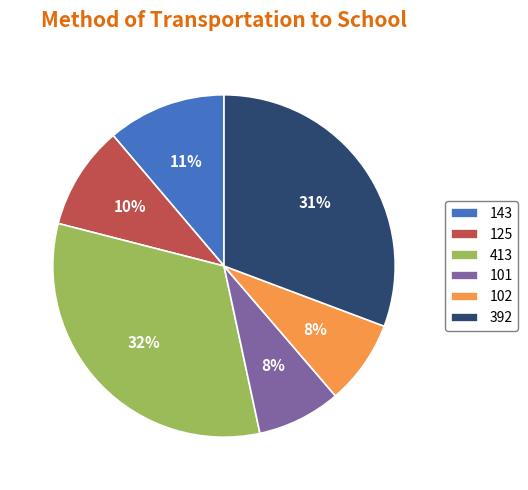

To the nearest percent, what portion does 143 represent?

11%